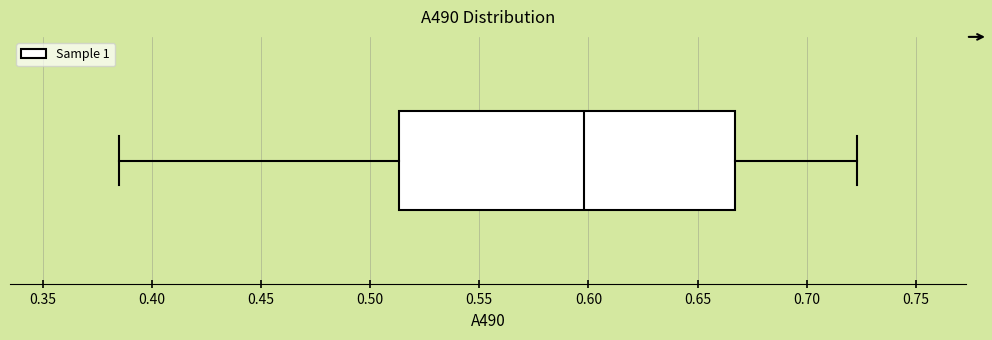

Read this box plot against the x-axis: the position of the median line, the range covered by the box, and the ends of both whiskers. The values are not printed on the chart, so give them approximately, as read against the axis.

median 0.600, box 0.515 to 0.665, whiskers 0.385 to 0.725